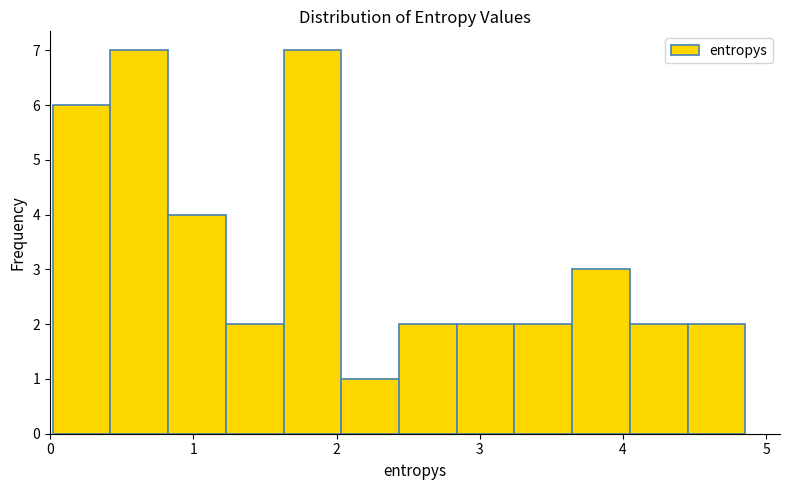

Reading left to right, list every bar in this chart as the range it spans on the x-axis followed by its height. Neither the bar edges nor the heights are printed on the chart, so give them approximately, as read against the axes.

0.0 to 0.4: 6
0.4 to 0.8: 7
0.8 to 1.2: 4
1.2 to 1.6: 2
1.6 to 2.0: 7
2.0 to 2.4: 1
2.4 to 2.8: 2
2.8 to 3.2: 2
3.2 to 3.6: 2
3.6 to 4.0: 3
4.0 to 4.5: 2
4.5 to 4.9: 2